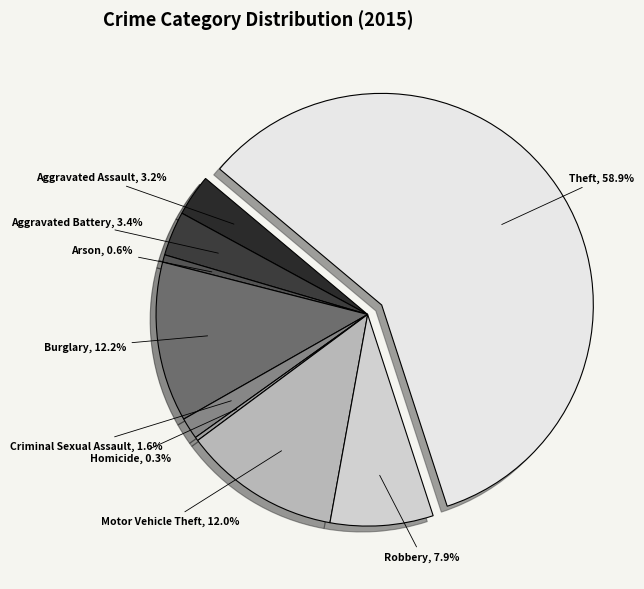

Does Burglary represent more than half of the total?

No